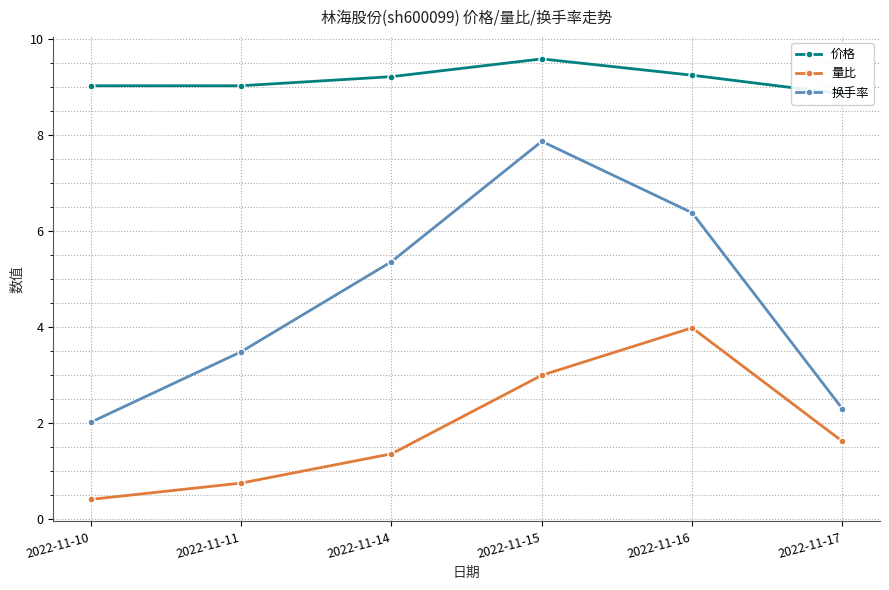

Count the 量比 values in the range 0 to 2.

4